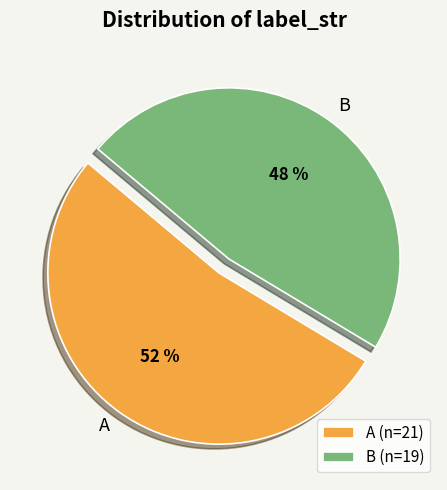

Do B and A together represent more than half of the pie?

Yes